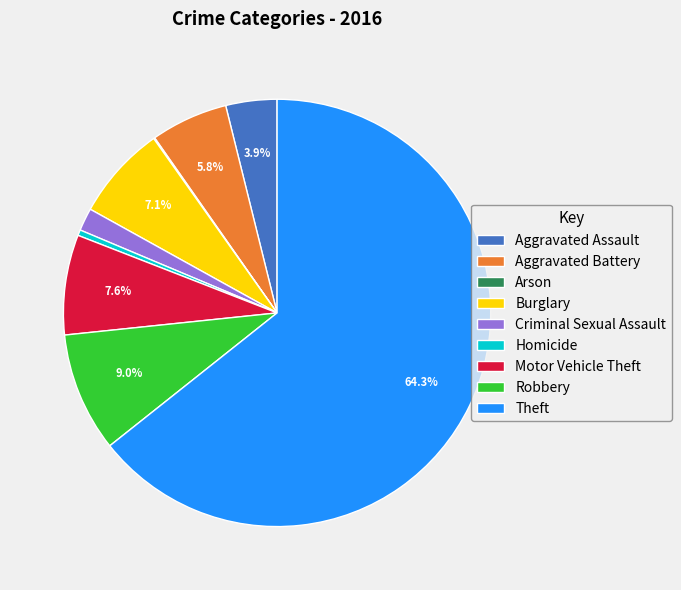

What percentage is the Criminal Sexual Assault slice, to the nearest percent?

2%